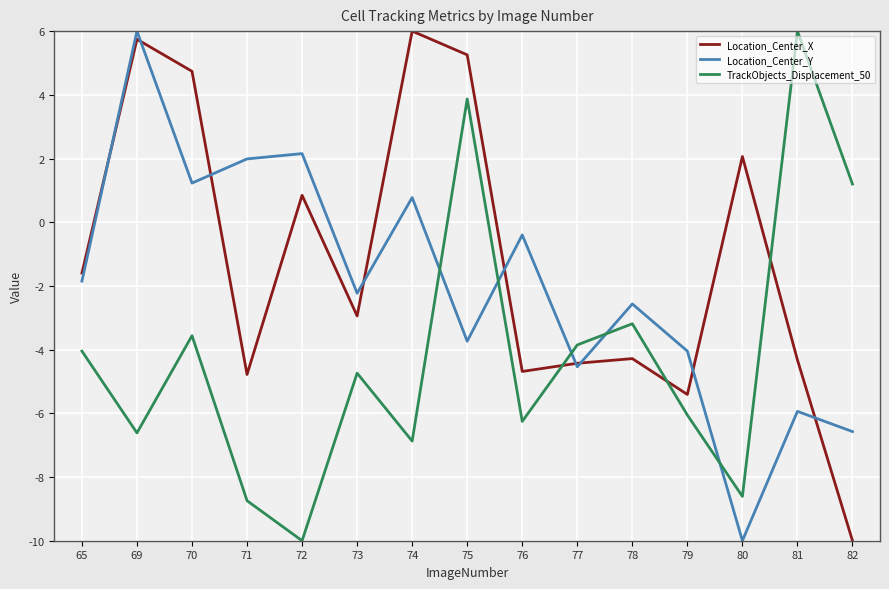

Rank the series by their average value, from highest to lowest.

Location_Center_X, Location_Center_Y, TrackObjects_Displacement_50